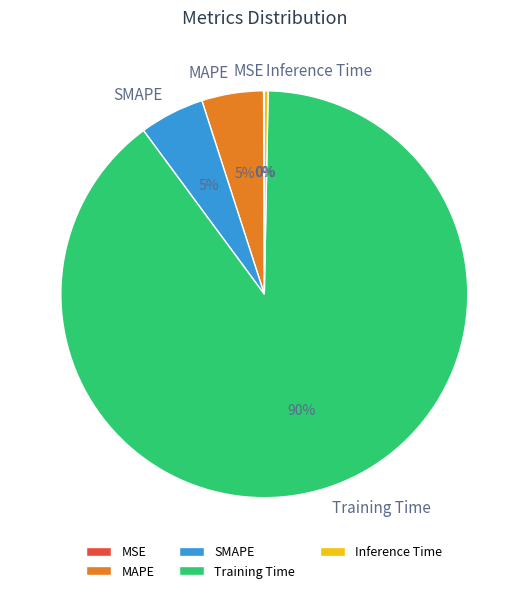

Approximately how many times larger is the value at MAPE compared to Training Time?

0.1